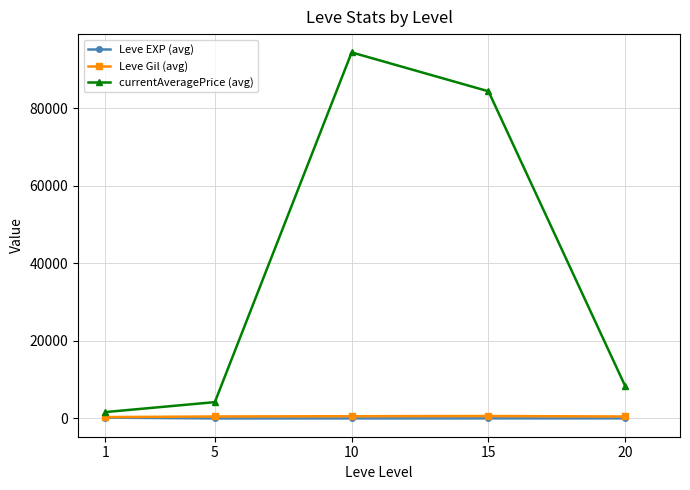

Does the chart have visible grid lines?

Yes